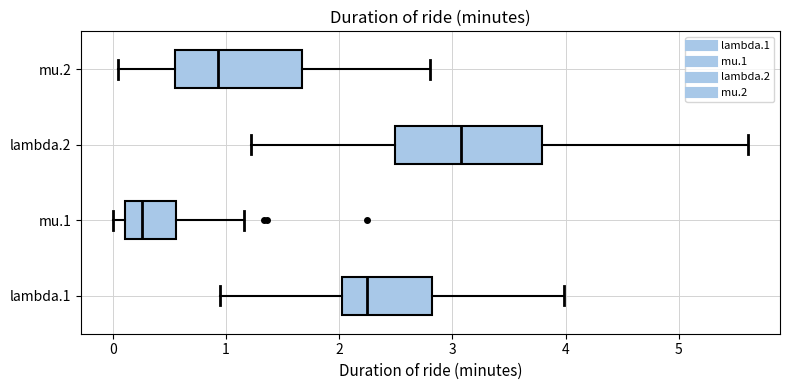

Reading bottom to top, transcribe this box plot: for each box, give where its median line is, the range the box spans, and where its two whiskers end, as read against the x-axis. The values are not printed on the chart, so give them approximately, as read against the axis.

lambda.1: median 2.2, box 2.0 to 2.8, whiskers 0.9 to 4.0
mu.1: median 0.3, box 0.1 to 0.6, whiskers 0.0 to 1.2
lambda.2: median 3.1, box 2.5 to 3.8, whiskers 1.2 to 5.6
mu.2: median 0.9, box 0.5 to 1.7, whiskers 0.0 to 2.8